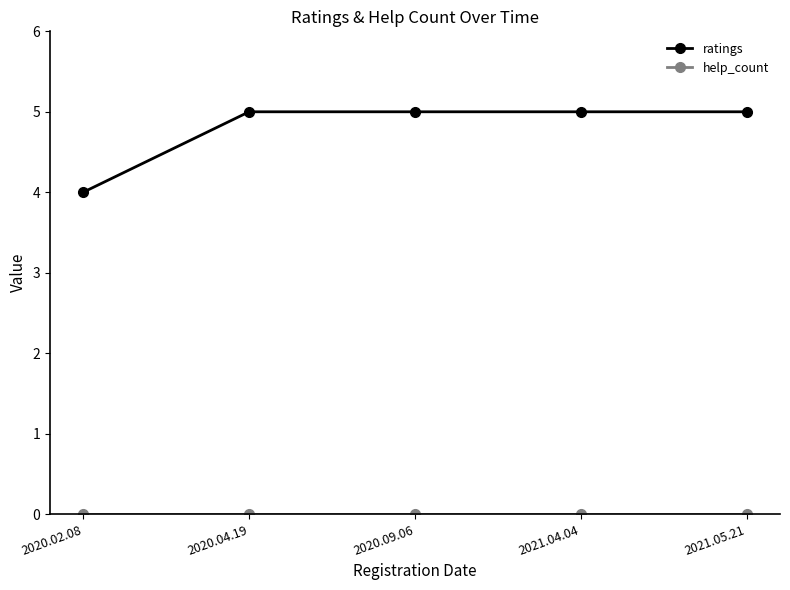

What is the minimum value for ratings?

4